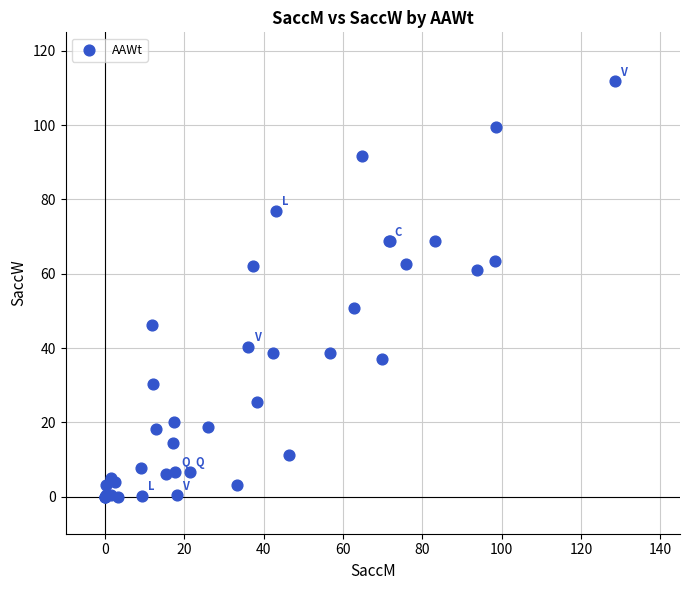

What Y value in the scatter plot is closest to 55?

50.8